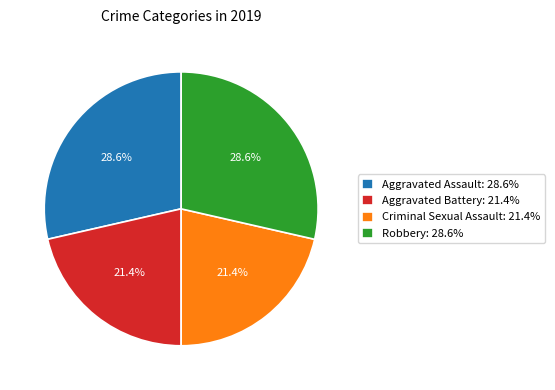

Between Aggravated Battery and Aggravated Assault, which is larger?

Aggravated Assault